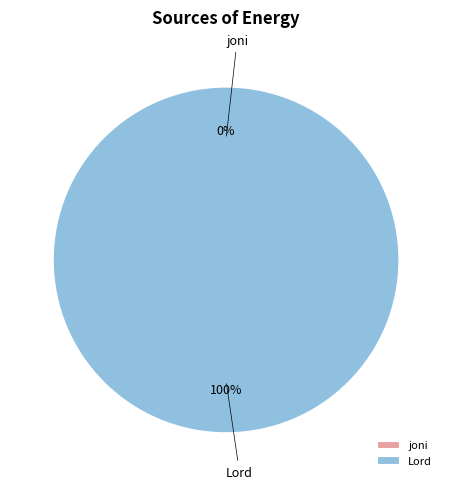

Which category accounts for the majority?

Lord